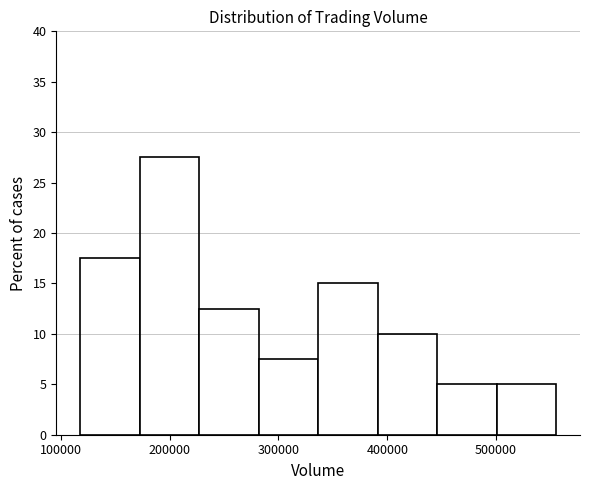

Reading left to right, transcribe this chart: for each bar, give the range it covers on the x-axis and its height. Neither the bar edges nor the heights are printed on the chart, so give them approximately, as read against the axes.

120000 to 170000: 17.5
170000 to 230000: 27.5
230000 to 280000: 12.5
280000 to 340000: 7.5
340000 to 390000: 15.0
390000 to 450000: 10.0
450000 to 500000: 5.0
500000 to 560000: 5.0